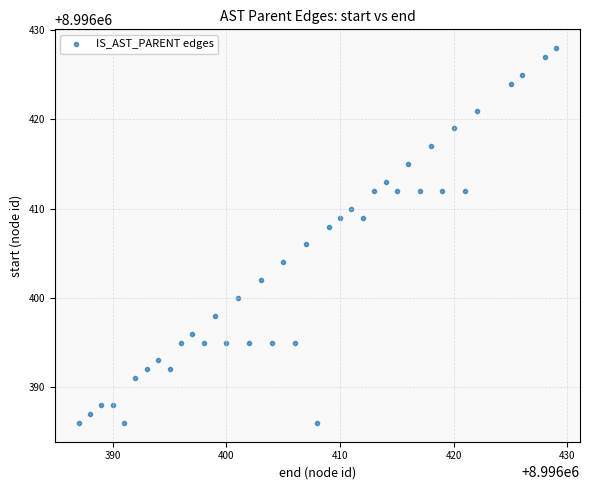

What is the range of Y values (max minus min)?

42